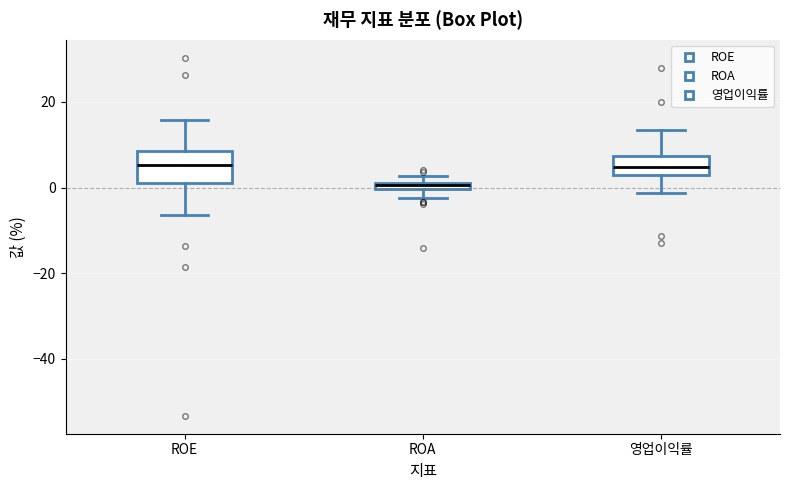

Where does the upper whisker of the box for 영업이익률 end on the y-axis? The values are not printed on the chart, so give them approximately, as read against the axis.

14